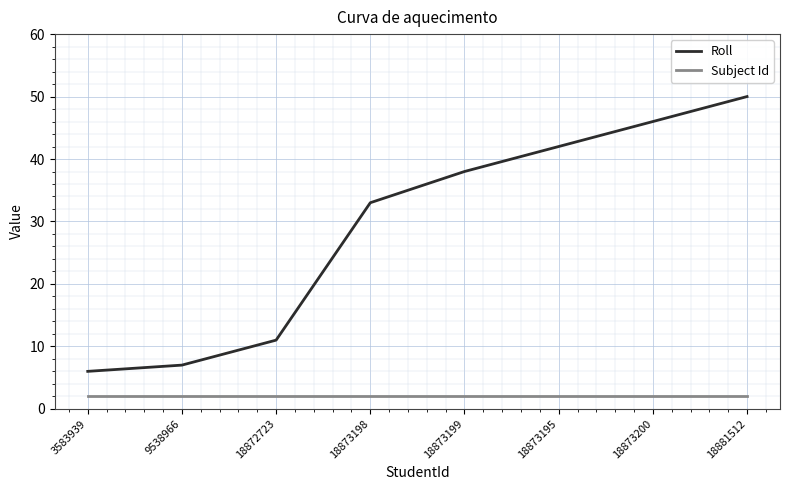

Read the Subject Id value at 18872723.

2